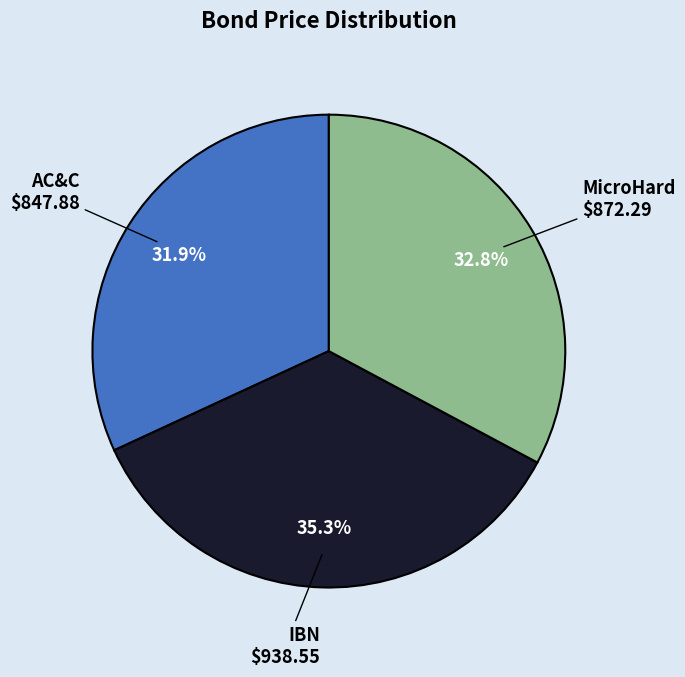

To the nearest percent, what is the difference between the IBN and AC&C slice percentages?

3%